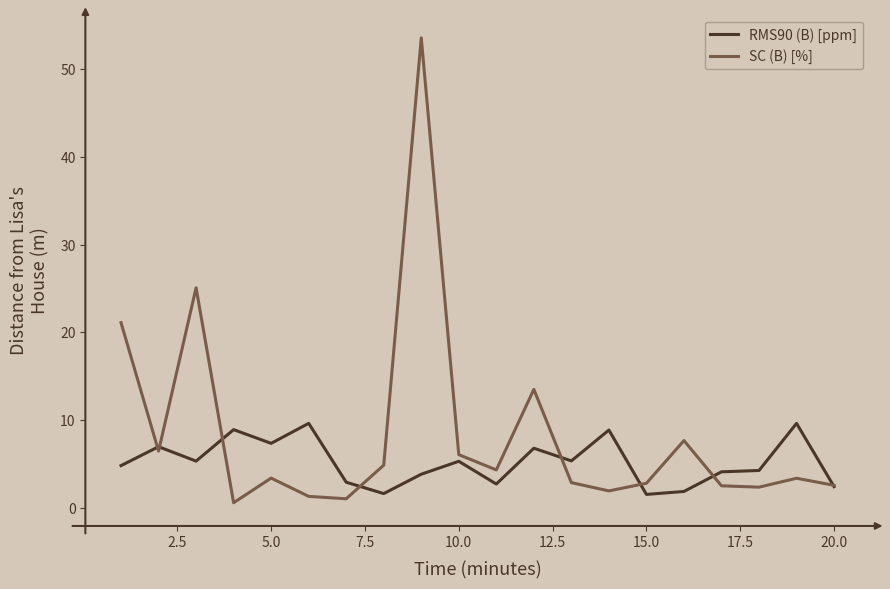

Which series has the widest spread of values?

SC (B) [%]